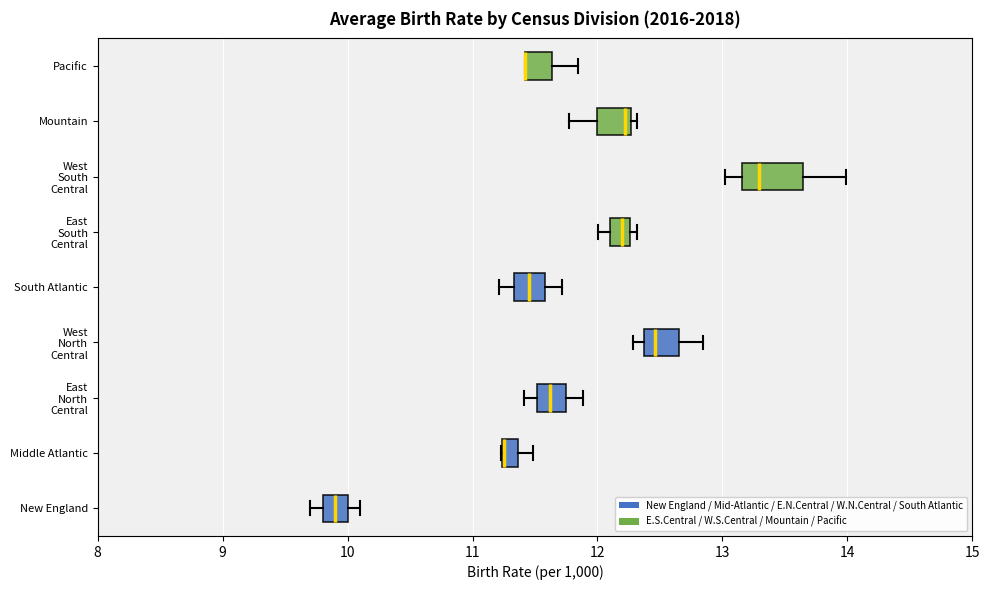

Where is the right edge of the box for Pacific on the x-axis? The values are not printed on the chart, so give them approximately, as read against the axis.

11.6